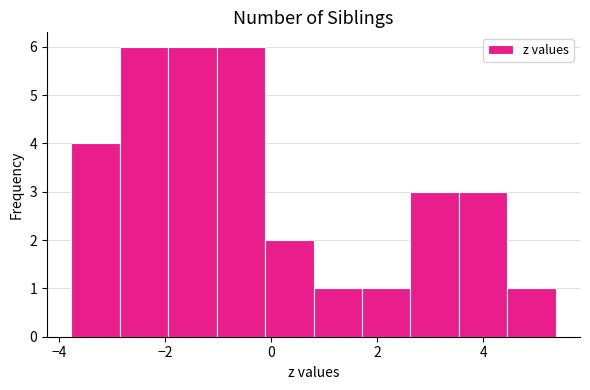

Reading left to right, list every bar in this chart as the range it spans on the x-axis followed by its height. Neither the bar edges nor the heights are printed on the chart, so give them approximately, as read against the axes.

-3.8 to -2.8: 4
-2.8 to -2.0: 6
-2.0 to -1.0: 6
-1.0 to -0.2: 6
-0.2 to 0.8: 2
0.8 to 1.8: 1
1.8 to 2.6: 1
2.6 to 3.6: 3
3.6 to 4.4: 3
4.4 to 5.4: 1